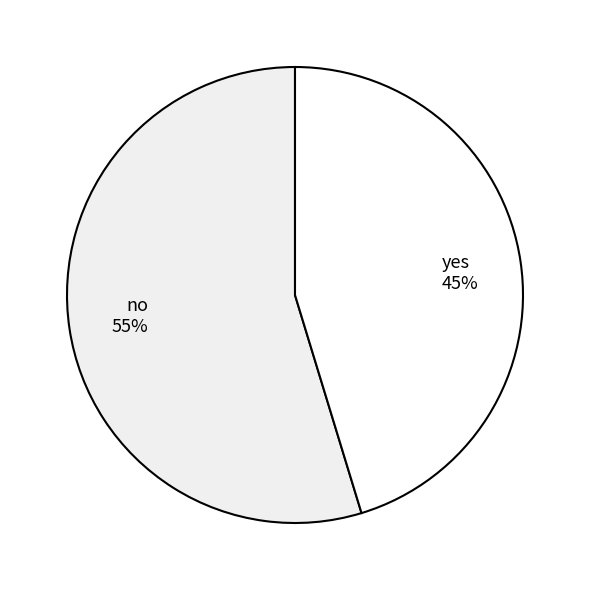

Between yes and no, which is larger?

no